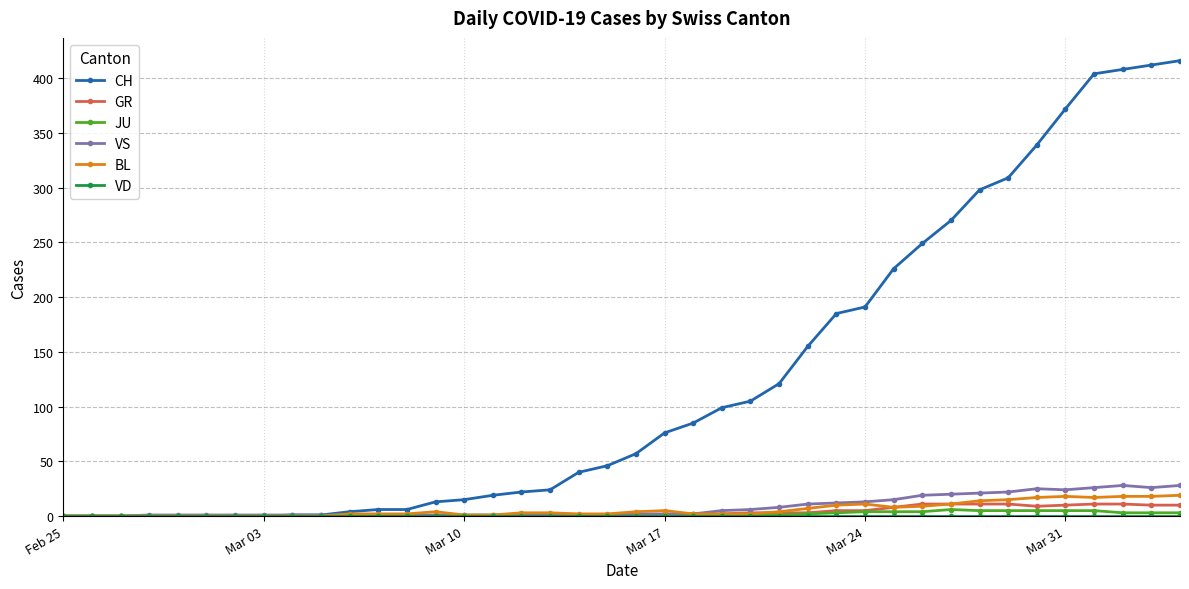

What is the greatest value displayed?

416